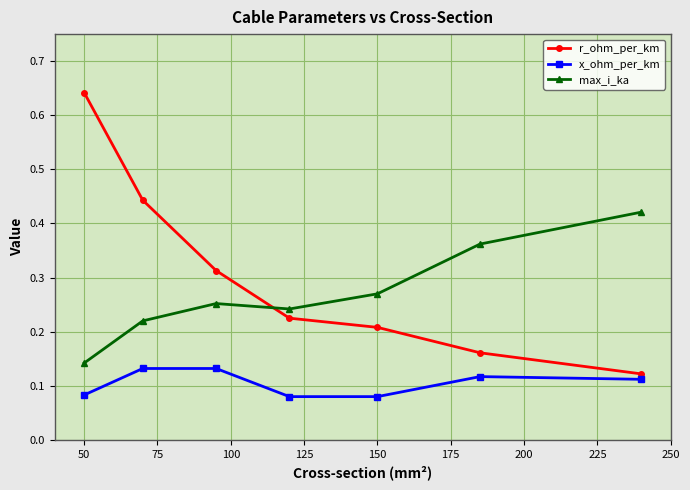

At how many categories does at least one series exceed 0?

7